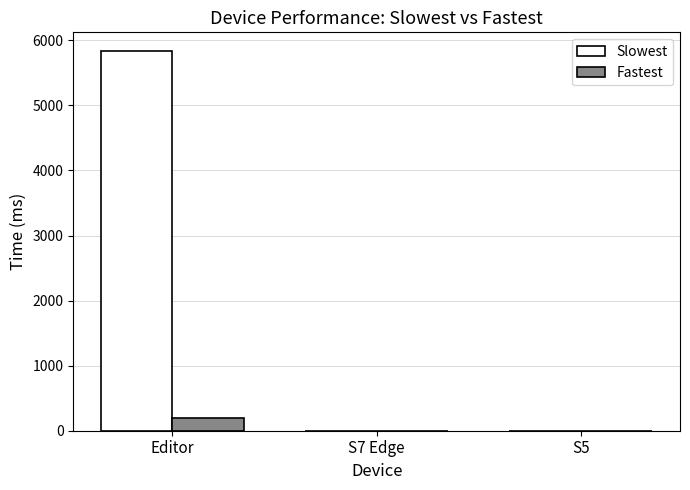

Between Editor and S5, which series saw the biggest shift?

Slowest